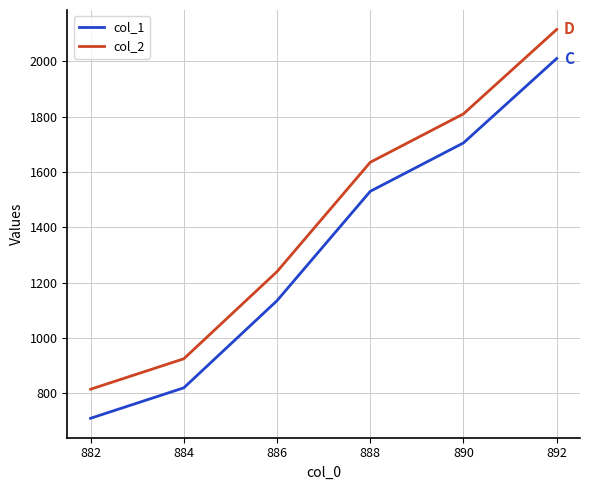

At which category is the sum across all series the highest?

892